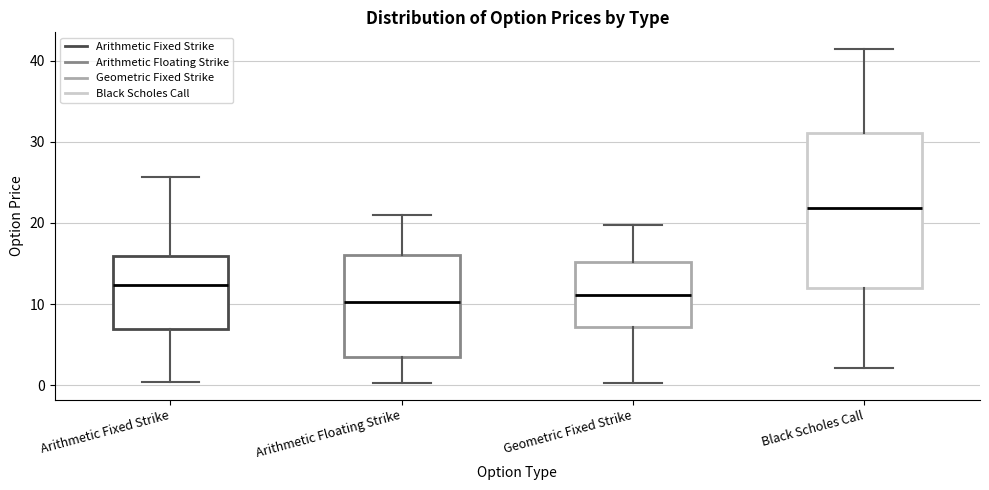

Reading left to right, read every box against the y-axis: the position of its median line, the range the box covers, and the ends of its whiskers. The values are not printed on the chart, so give them approximately, as read against the axis.

Arithmetic Fixed Strike: median 12, box 7 to 16, whiskers 0 to 26
Arithmetic Floating Strike: median 10, box 4 to 16, whiskers 0 to 21
Geometric Fixed Strike: median 11, box 7 to 15, whiskers 0 to 20
Black Scholes Call: median 22, box 12 to 31, whiskers 2 to 41